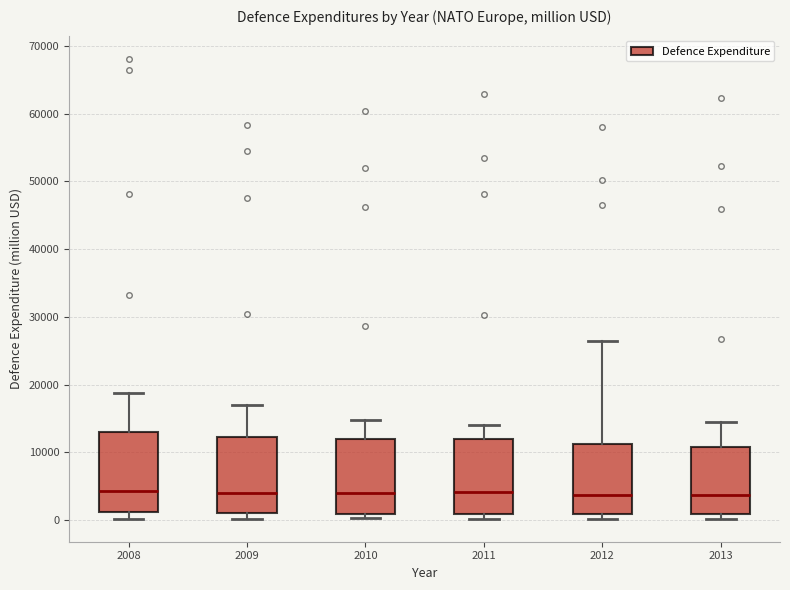

Where does the upper whisker of the box at x = 2011 end on the y-axis? The values are not printed on the chart, so give them approximately, as read against the axis.

14000